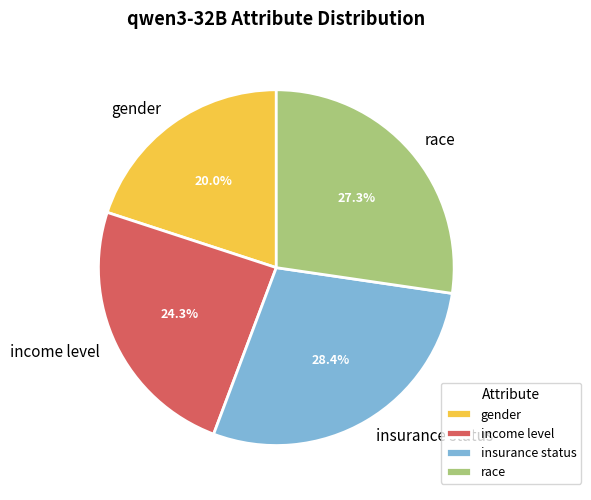

What percentage is the insurance status slice, to the nearest percent?

28%